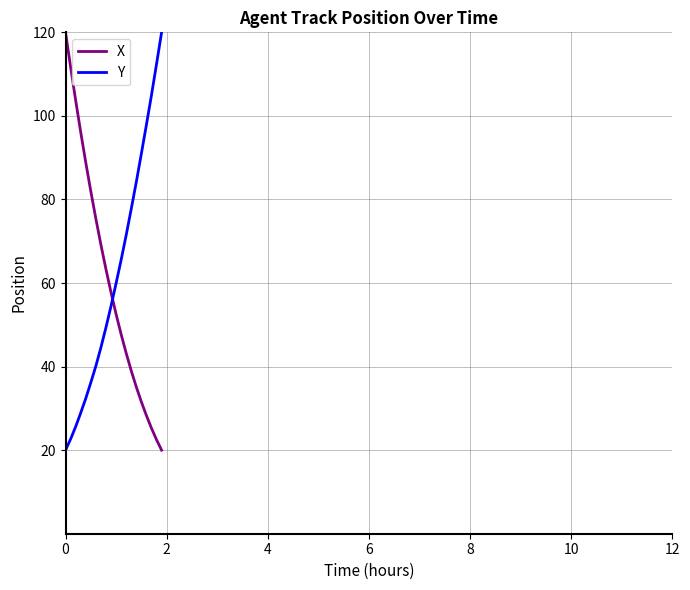

What is the smallest value displayed?

20.0